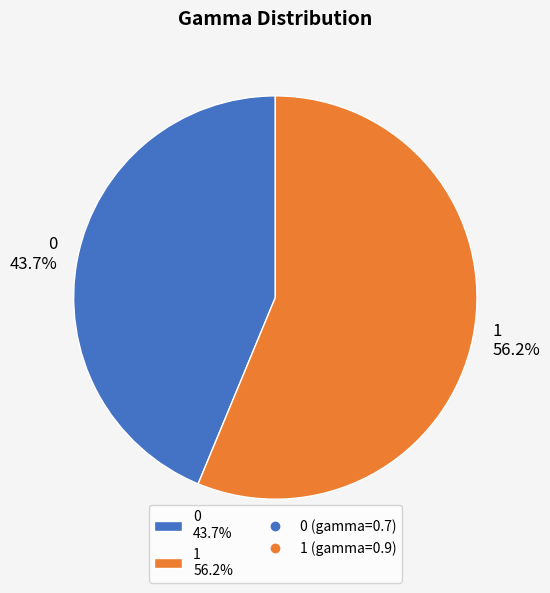

Is there a majority slice in this chart?

Yes